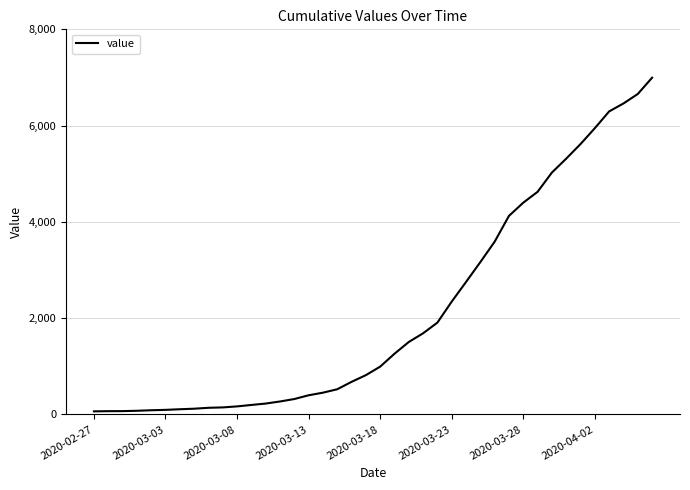

What is the difference between the maximum and minimum values?

6931